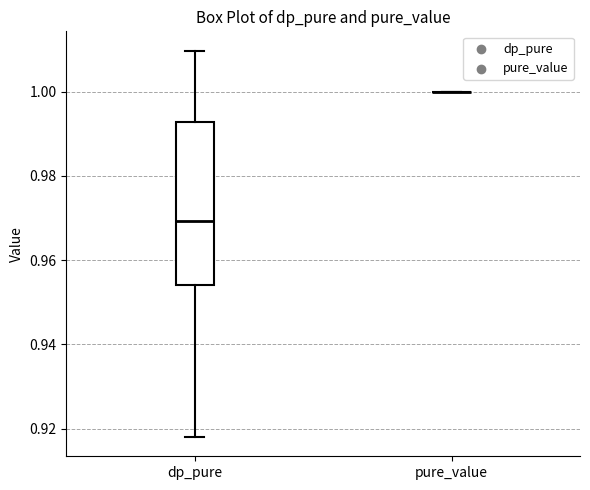

Where is the upper edge of the box for dp_pure on the y-axis? The values are not printed on the chart, so give them approximately, as read against the axis.

0.992